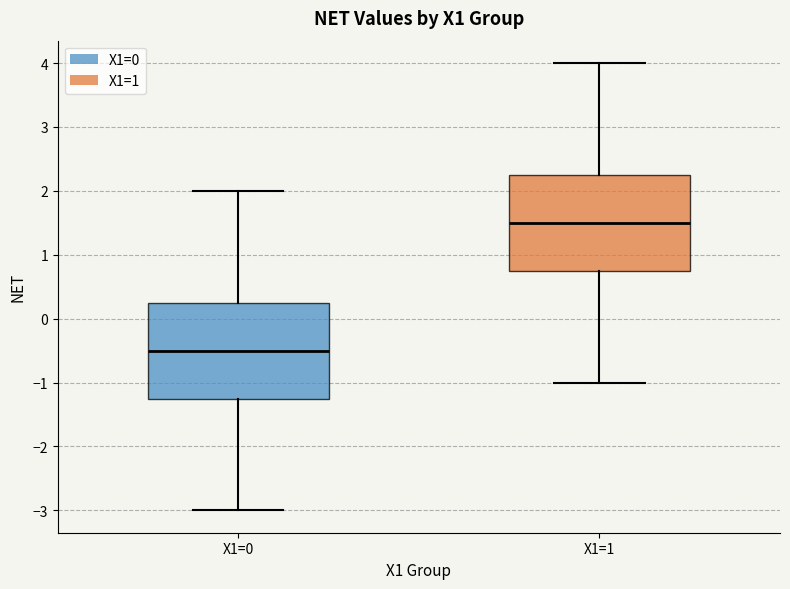

Which box's median line is the highest?

X1=1